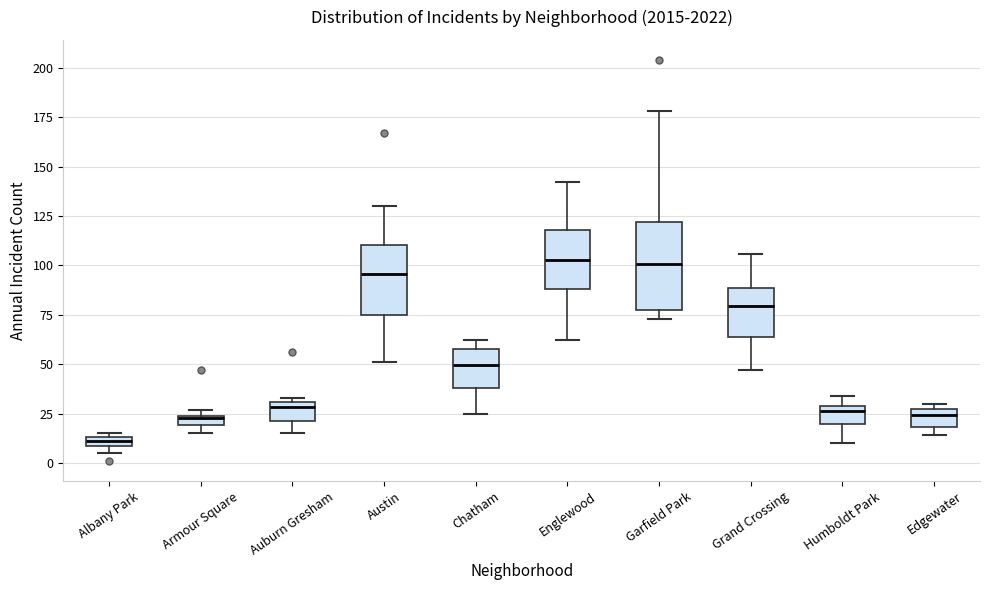

Comparing the boxes themselves (not the whiskers), which one is the tallest?

Garfield Park